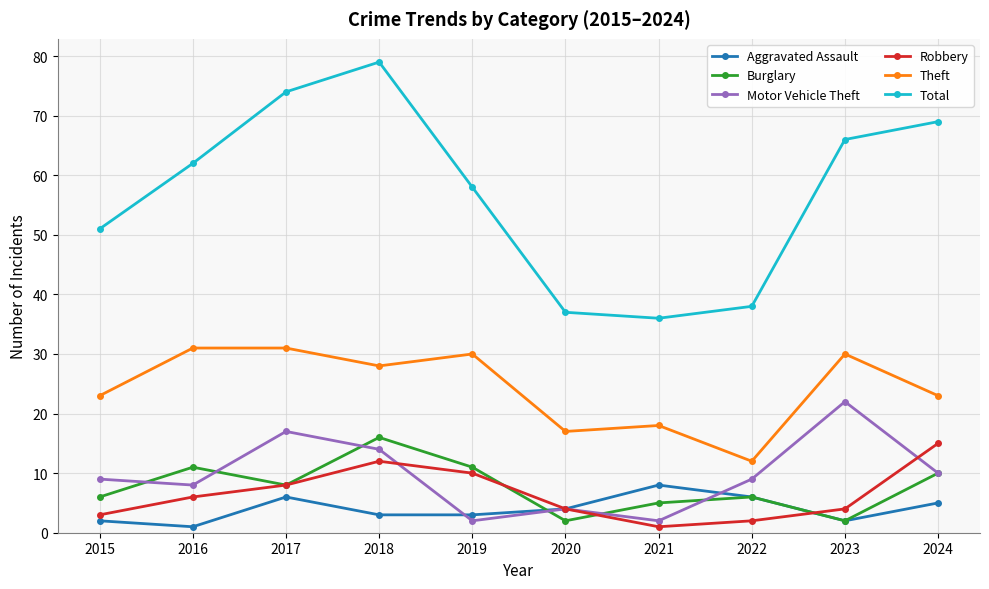

The Robbery series shows 12 at 2018. True or false?

True